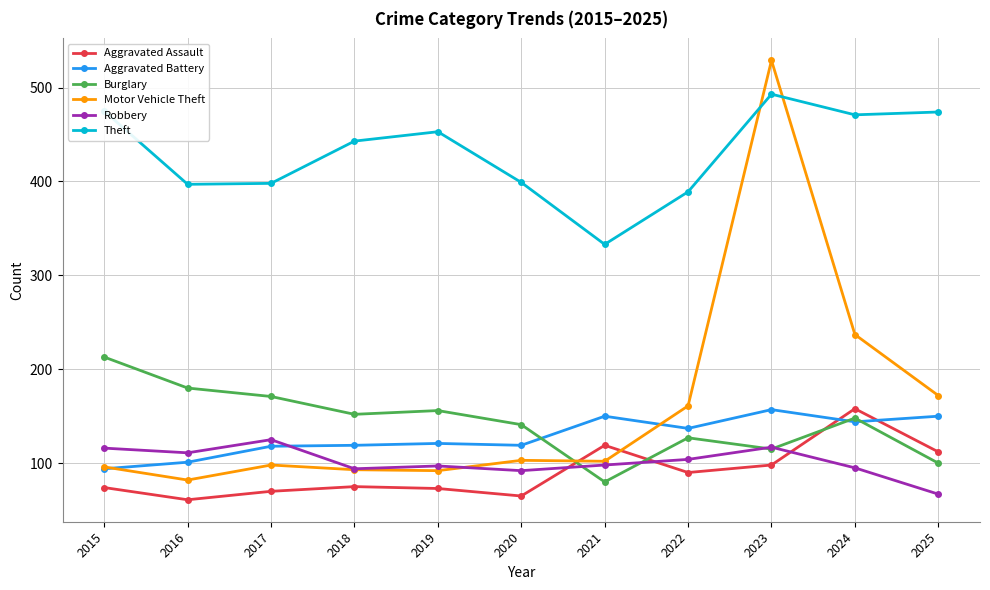

Is the value of Motor Vehicle Theft at 2019 greater than the value of Burglary at 2024?

No